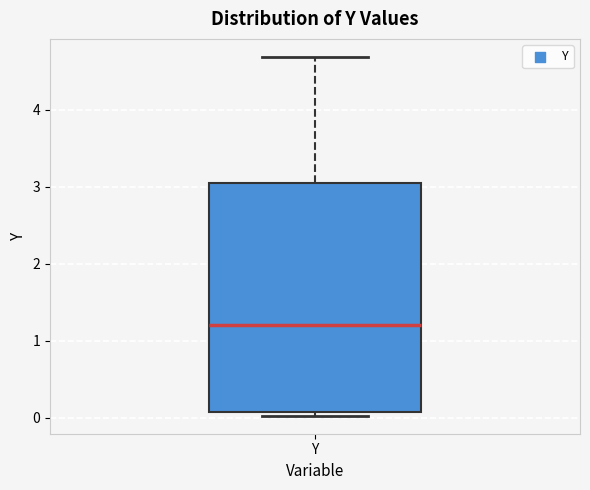

Where does the upper whisker of the box for Y end on the y-axis? The values are not printed on the chart, so give them approximately, as read against the axis.

4.7